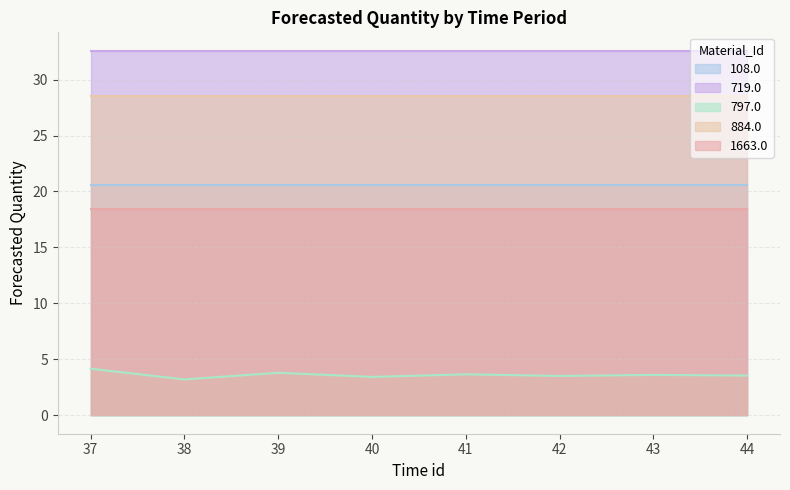

Which series has the largest total across all categories?

719.0